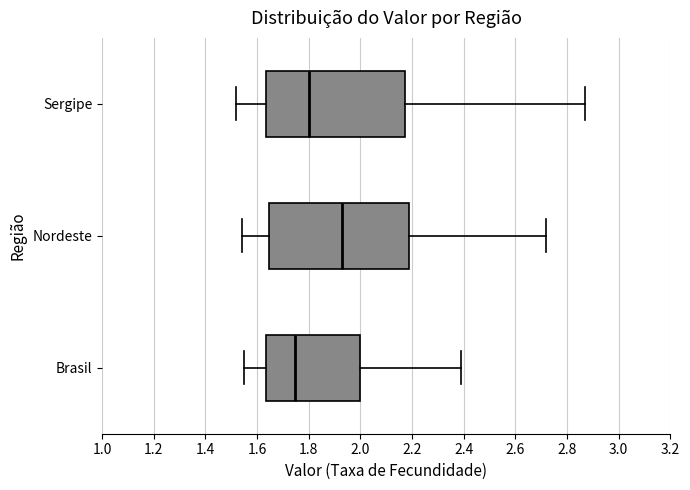

Reading bottom to top, transcribe this box plot: for each box, give where its median line is, the range the box spans, and where its two whiskers end, as read against the x-axis. The values are not printed on the chart, so give them approximately, as read against the axis.

Brasil: median 1.74, box 1.64 to 2.00, whiskers 1.56 to 2.40
Nordeste: median 1.94, box 1.64 to 2.18, whiskers 1.54 to 2.72
Sergipe: median 1.80, box 1.64 to 2.18, whiskers 1.52 to 2.88